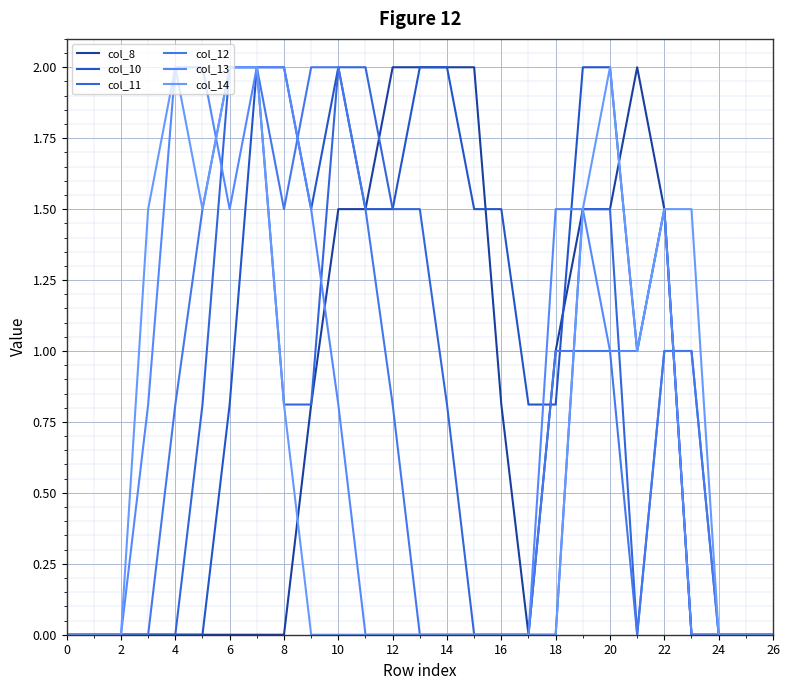

Does the chart display data point markers on the line(s)?

No